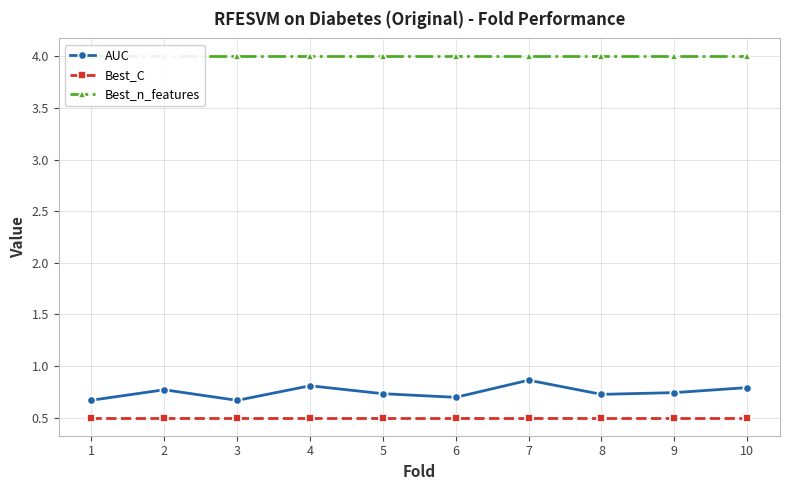

Rank the series by their maximum value, from highest to lowest.

Best_n_features, AUC, Best_C